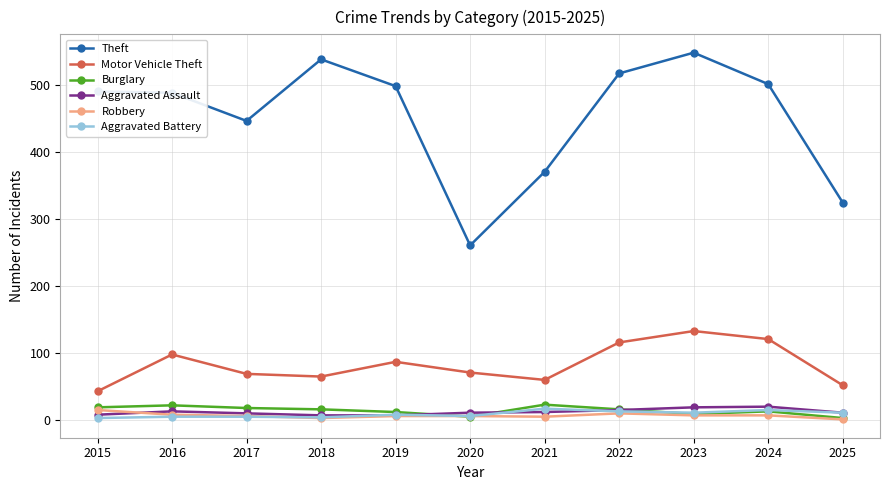

What is the approximate value of Aggravated Assault at 2015, to the nearest 5?

10